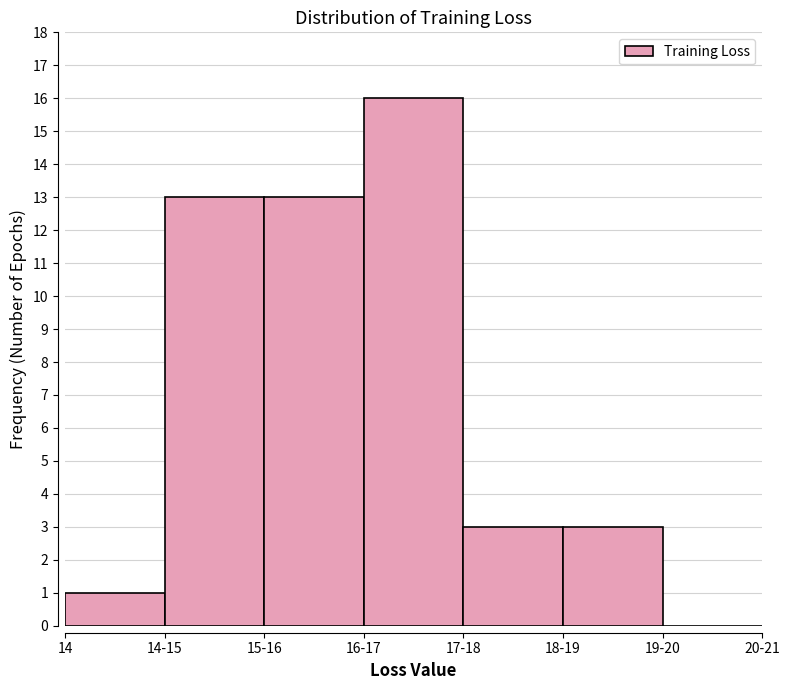

Reading left to right, transcribe all the data shown in this chart.

14=1	14-15=13	15-16=13	16-17=16	17-18=3	18-19=3	19-20=0